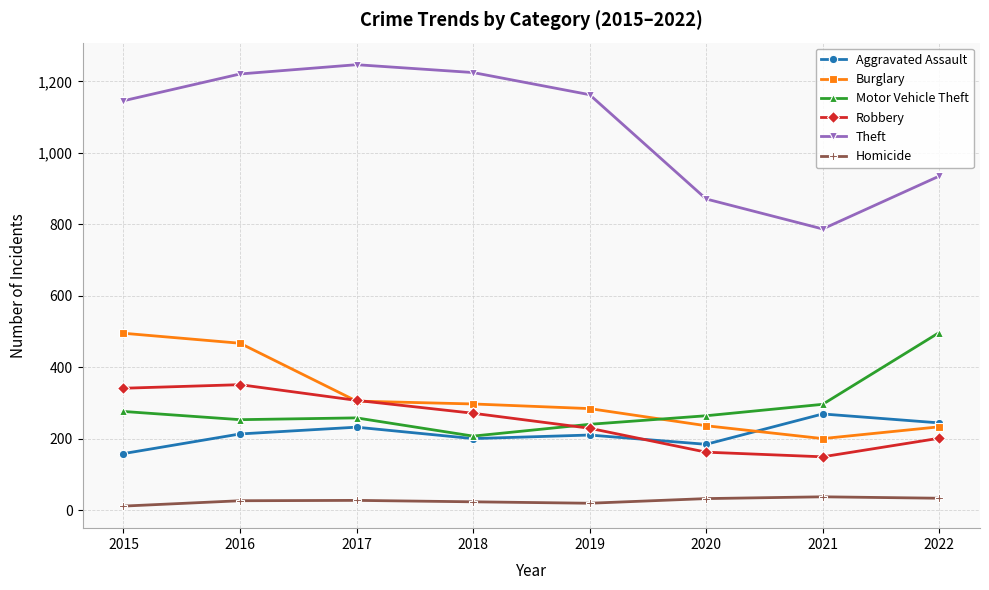

What is the highest value of the Burglary series?

495